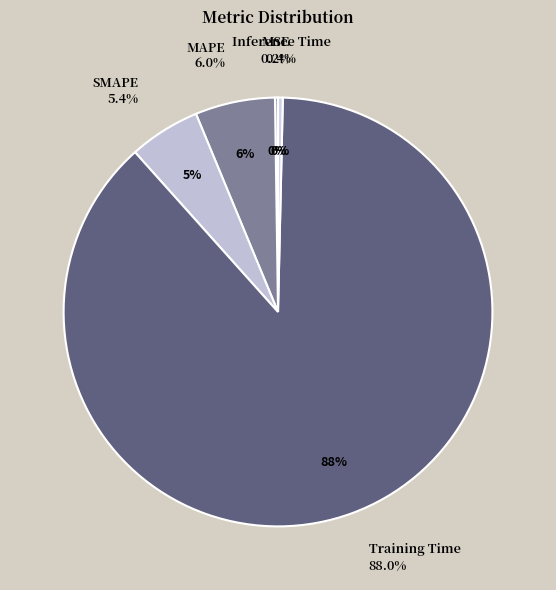

Which category has the smallest portion of the pie?

MSE